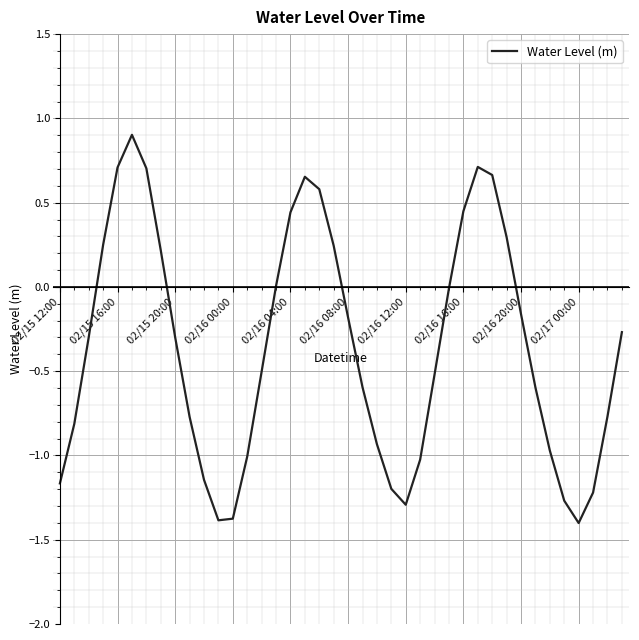

What is the smallest value displayed?

-1.4